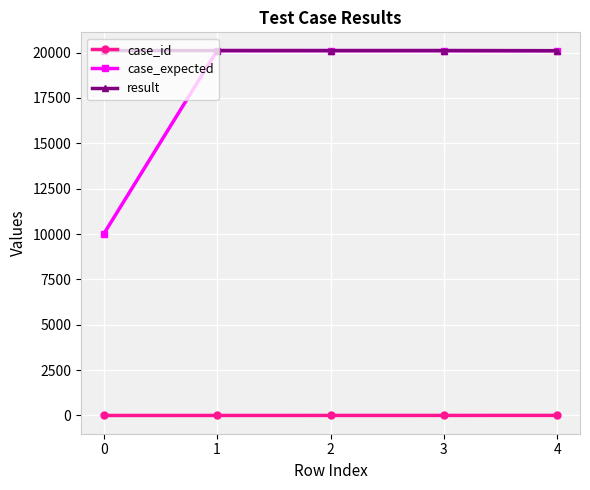

Which series changed the most between 0 and 4?

case_expected